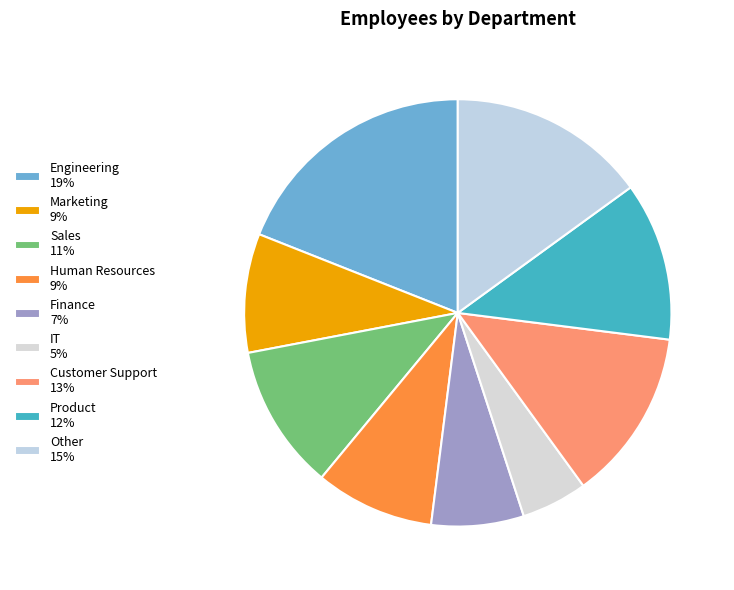

How many slices are in this pie chart?

9